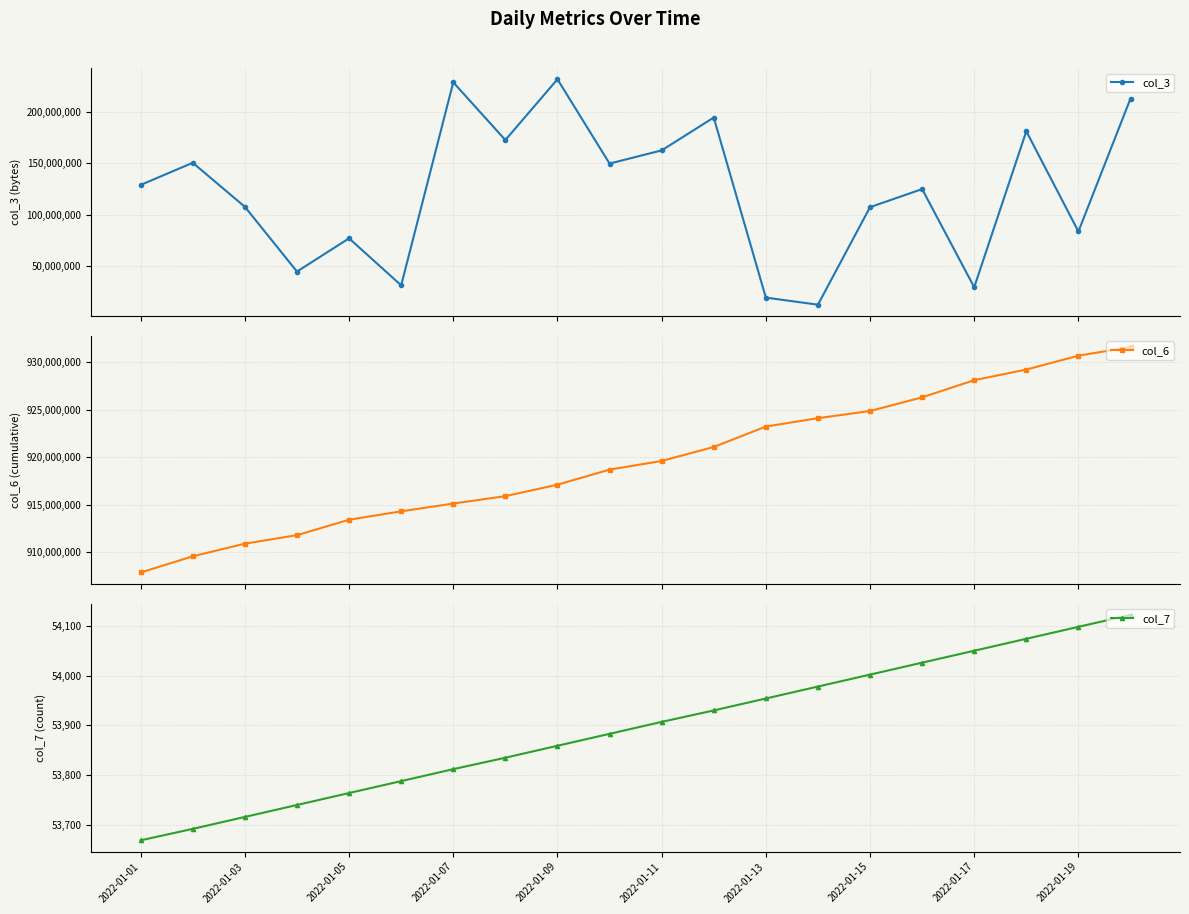

In col_3, how many points are higher than both neighbors (excluding endpoints)?

7